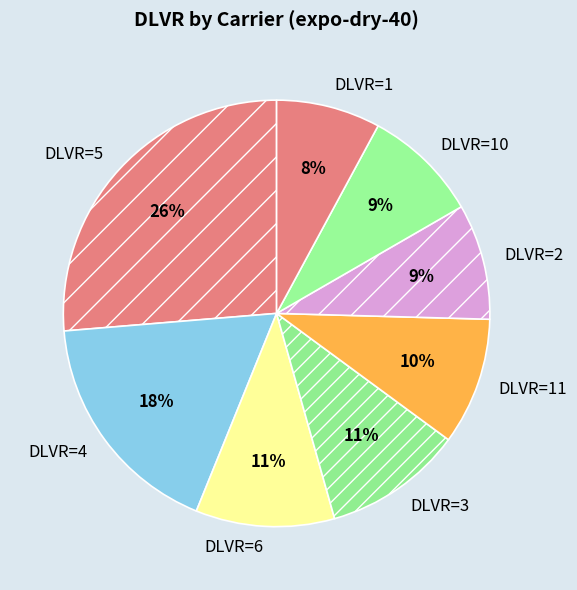

Is the sum of DLVR=6 and DLVR=10 greater than half?

No